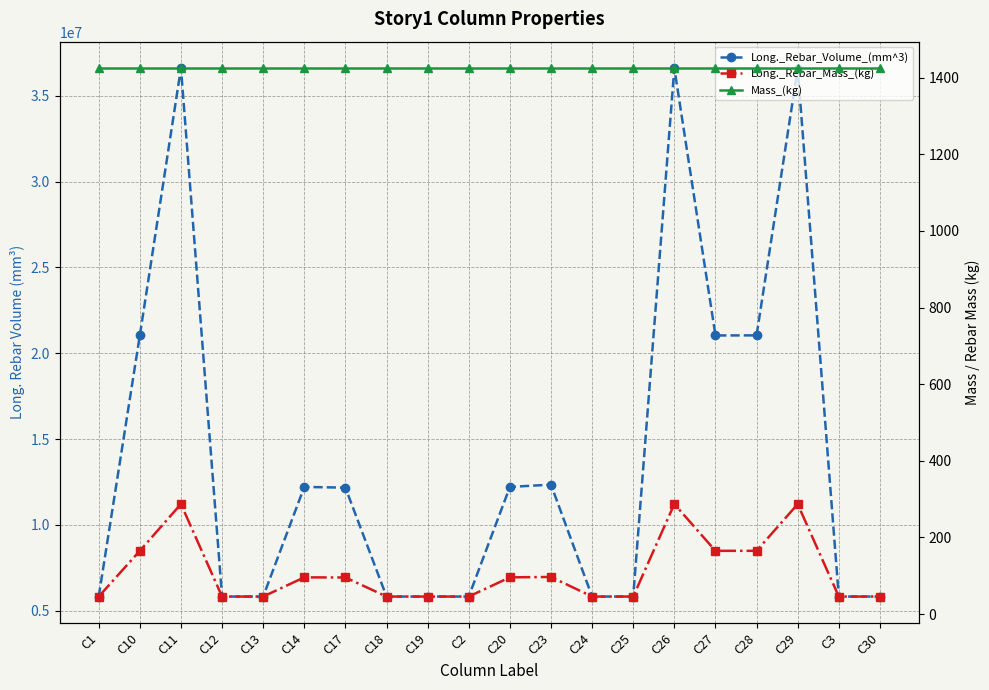

In Long._Rebar_Volume_(mm^3), how many points are lower than both neighbors (excluding endpoints)?

1